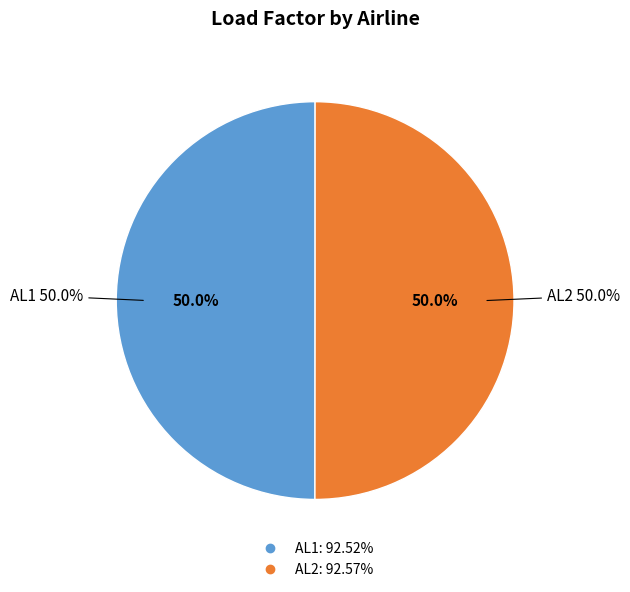

The AL2 slice represents 36% of the pie. True or false?

False